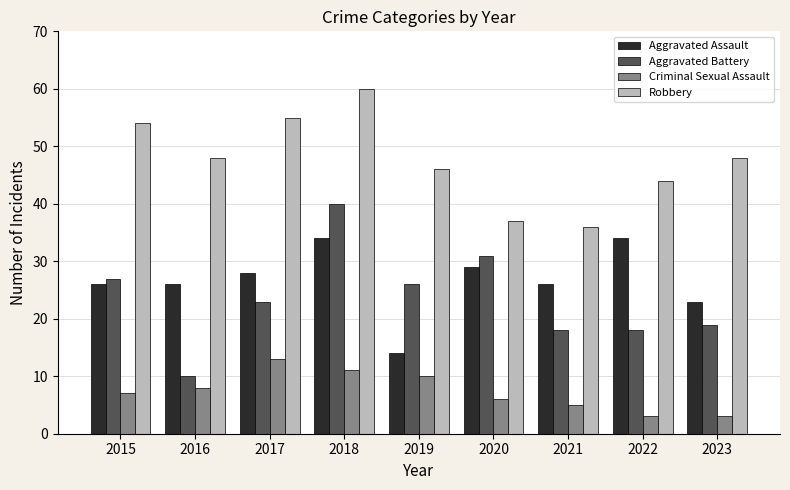

Count the number of categories in the chart.

9